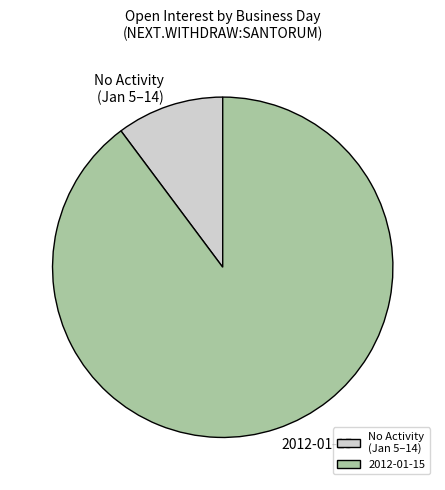

Which slice is the largest?

2012-01-15